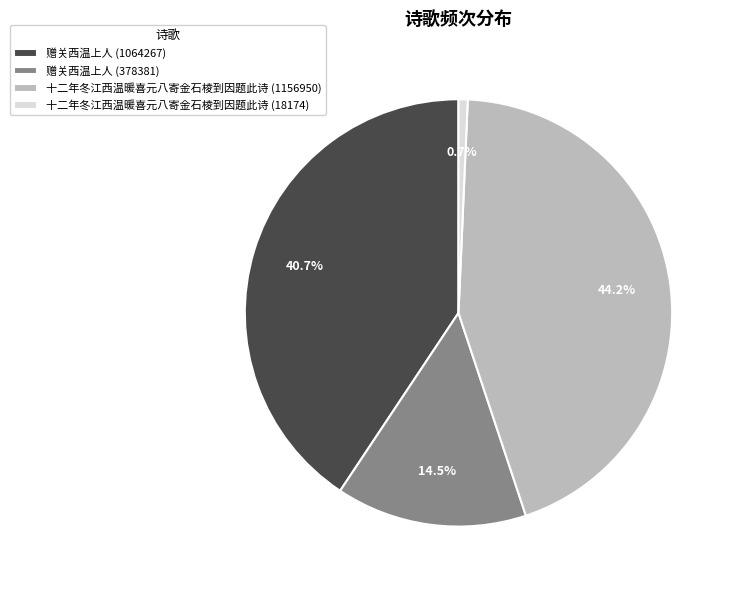

True or false: 十二年冬江西温暖喜元八寄金石棱到因题此诗 (18174) accounts for 1% of the total.

True